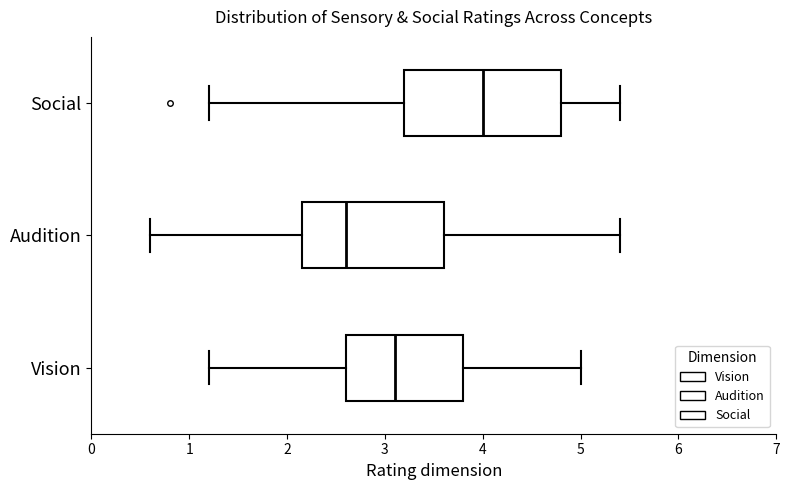

Which box's median line is the furthest to the right?

Social